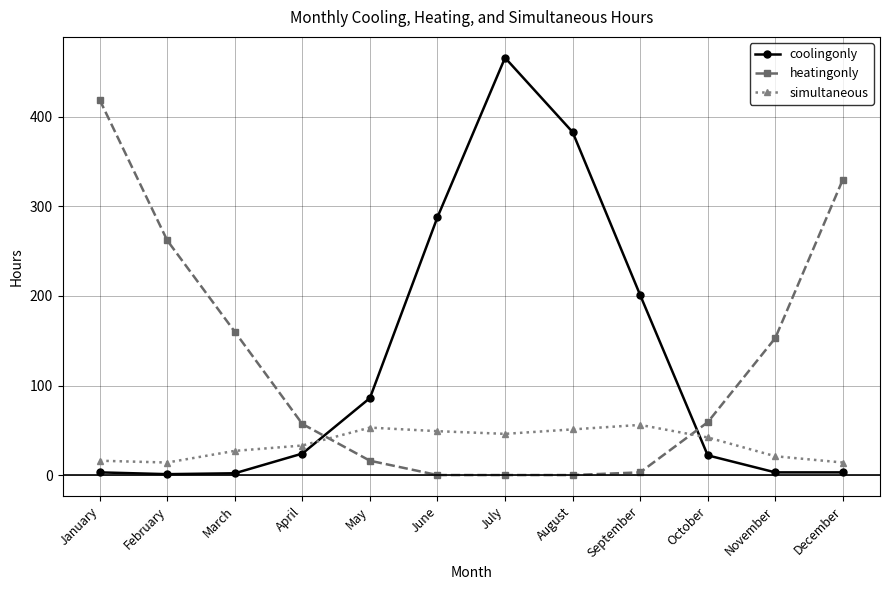

Where is coolingonly nearest to the value 233?

September